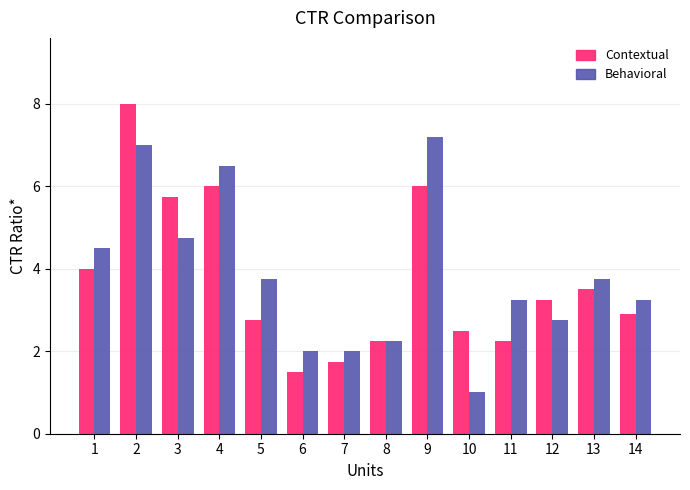

Which series has the largest range (max minus min)?

Contextual